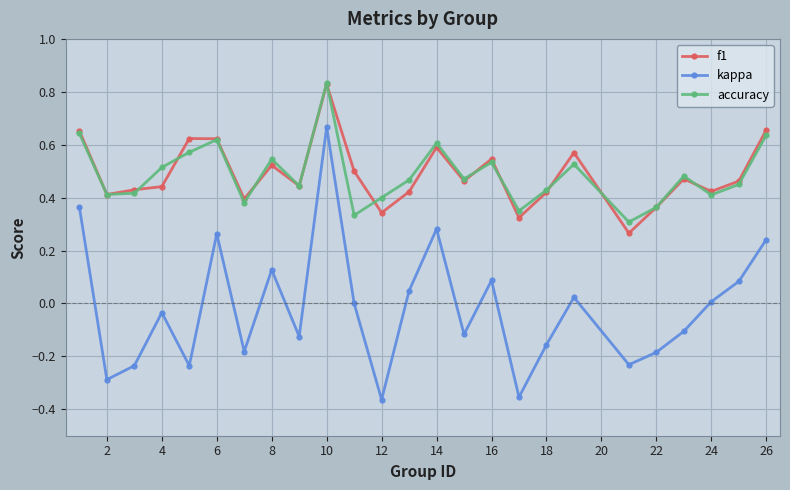

Which series has the largest range (max minus min)?

kappa